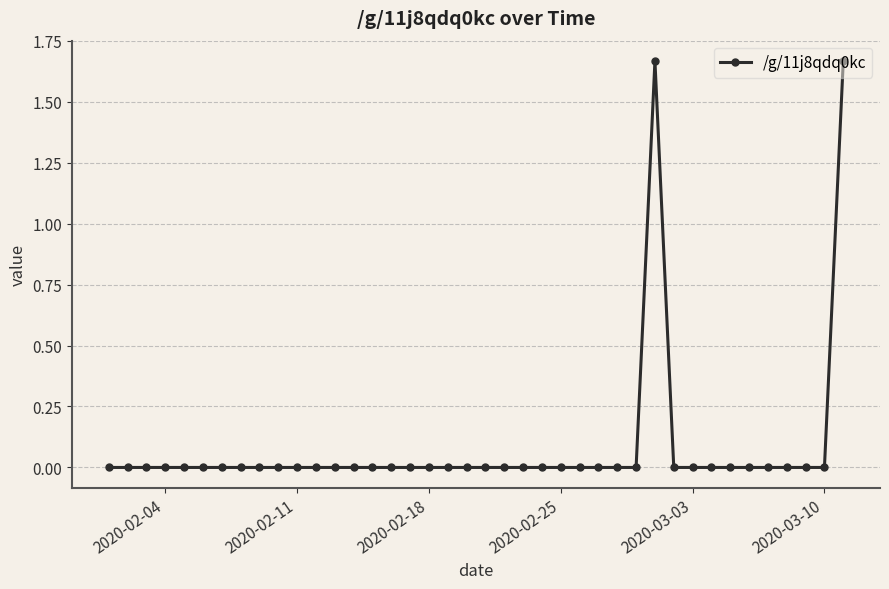

True or false: there are more than 0 points higher than both neighbors.

True